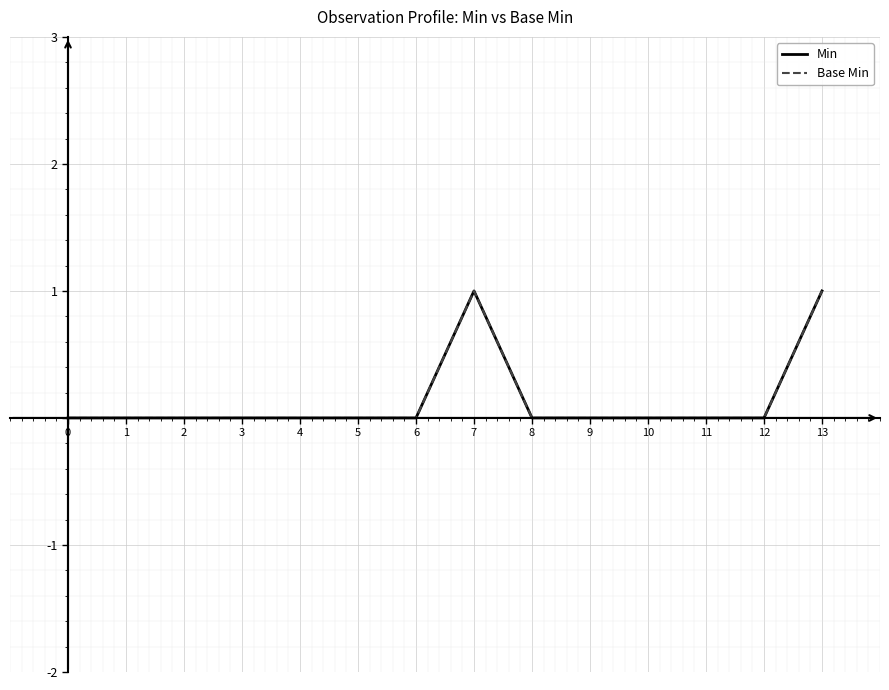

Is this an area chart (filled region under the line)?

No